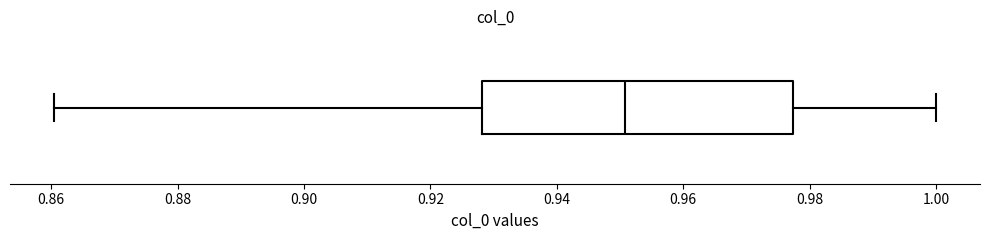

Read this box plot against the x-axis: the position of the median line, the range covered by the box, and the ends of both whiskers. The values are not printed on the chart, so give them approximately, as read against the axis.

median 0.950, box 0.928 to 0.978, whiskers 0.860 to 1.000